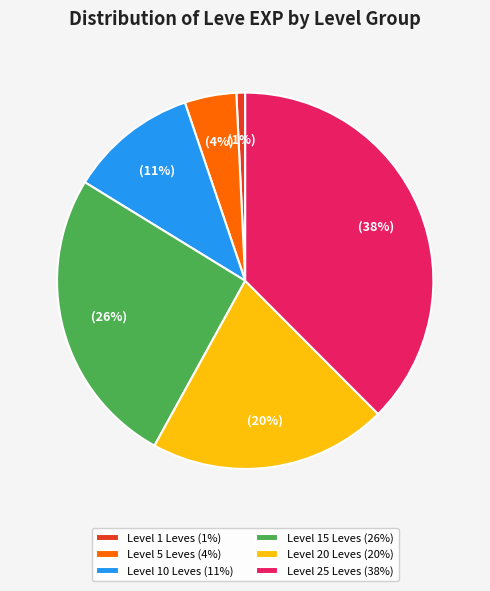

Is there a majority slice in this chart?

No